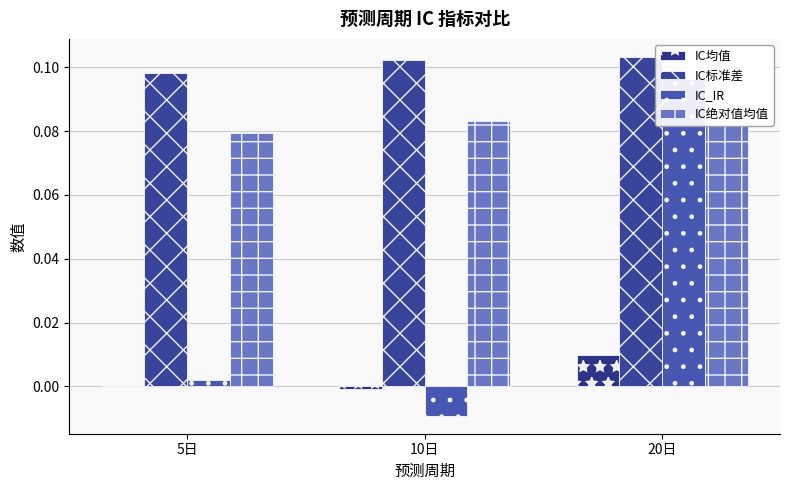

How many values in the IC均值 series exceed 0?

2